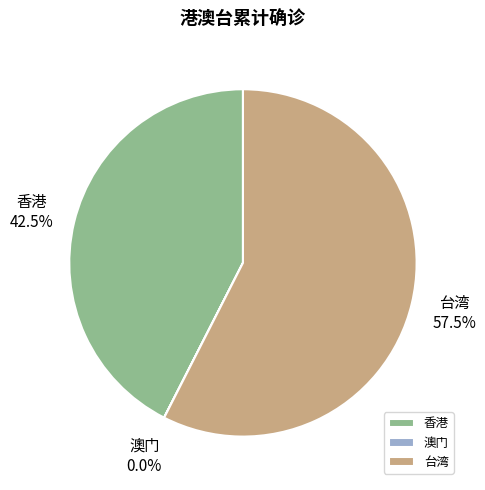

Which category accounts for the majority?

台湾